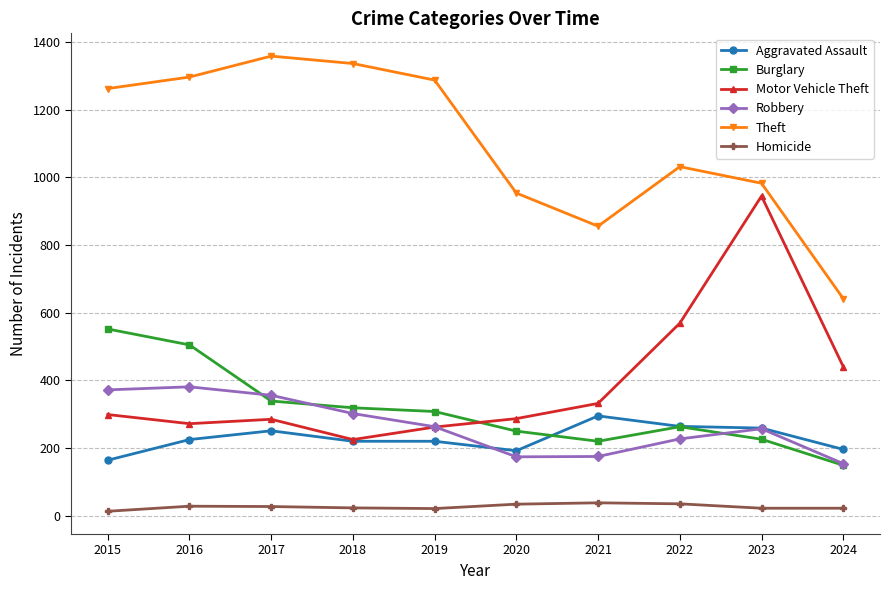

True or false: Aggravated Assault has more than 1 points higher than both neighbors.

True